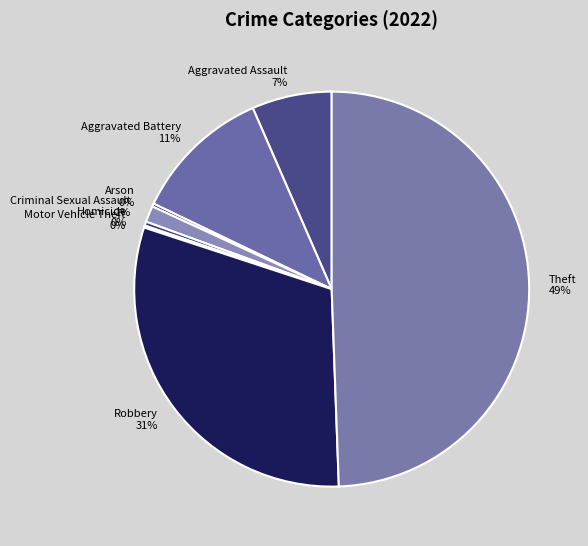

To the nearest percent, what is the average slice percentage?

12%